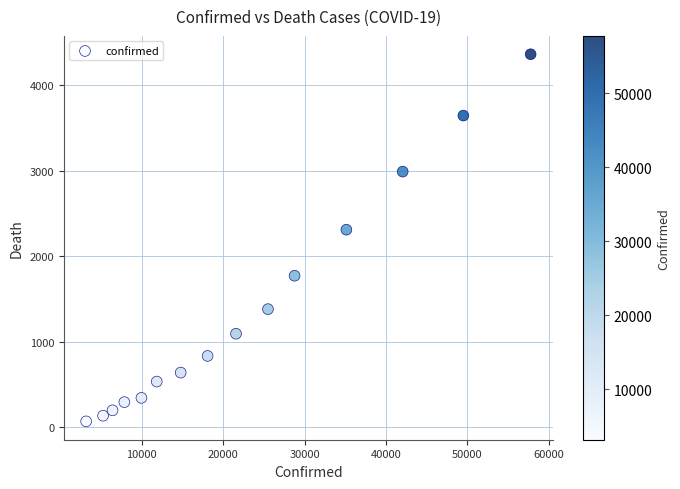

What is the range of Y values (max minus min)?

4298